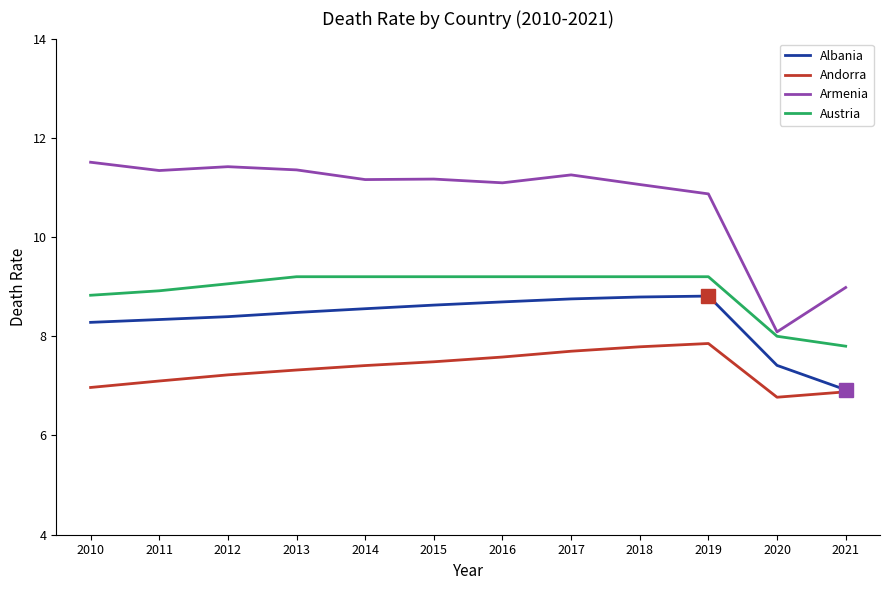

What is the total value across all series at 2014?

36.3